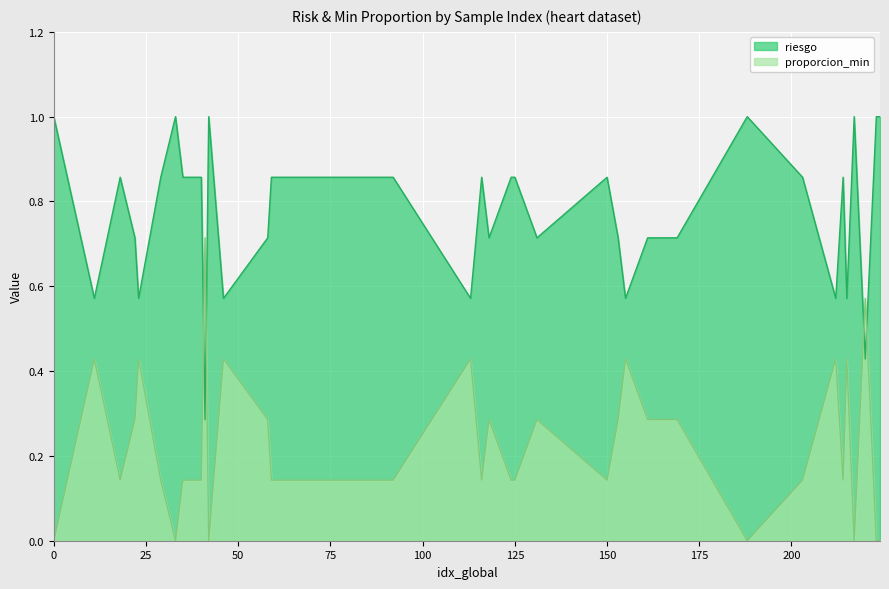

Reading left to right, transcribe all the data shown in this chart.

riesgo: 1.0	0.6	0.9	0.7	0.6	0.9	1.0	0.9	0.9	0.3	1.0	0.6	0.7	0.9	0.9	0.9	0.9	0.9	0.9	0.9	0.6	0.9	0.7	0.9	0.9	0.7	0.9	0.7	0.6	0.7	0.7	1.0	0.9	0.6	0.9	0.6	1.0	0.4	1.0	1.0
proporcion_min: 0.0	0.4	0.1	0.3	0.4	0.1	0.0	0.1	0.1	0.7	0.0	0.4	0.3	0.1	0.1	0.1	0.1	0.1	0.1	0.1	0.4	0.1	0.3	0.1	0.1	0.3	0.1	0.3	0.4	0.3	0.3	0.0	0.1	0.4	0.1	0.4	0.0	0.6	0.0	0.0